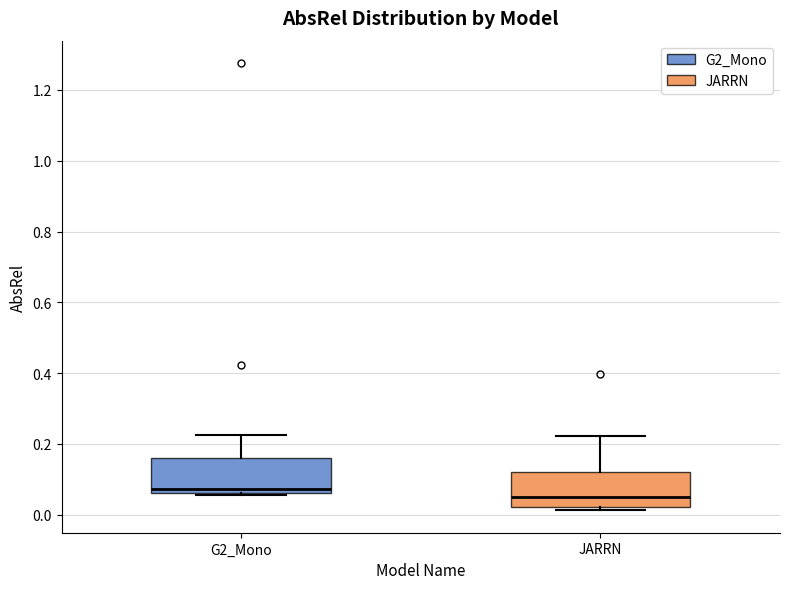

Which box has the lowest median line?

JARRN